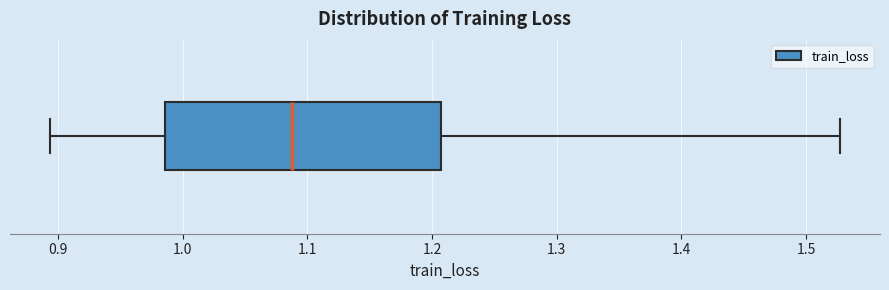

Read this box plot against the x-axis: the position of the median line, the range covered by the box, and the ends of both whiskers. The values are not printed on the chart, so give them approximately, as read against the axis.

median 1.09, box 0.99 to 1.21, whiskers 0.89 to 1.53